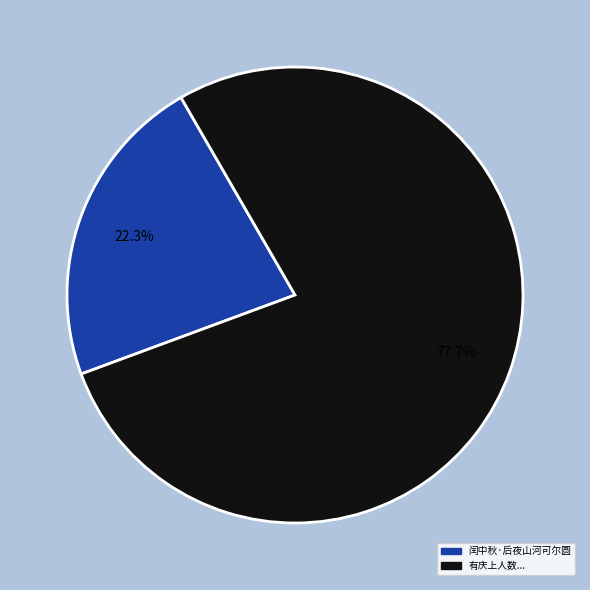

Between 闰中秋·后夜山河可尔圆 and 有庆上人数..., which is larger?

有庆上人数...